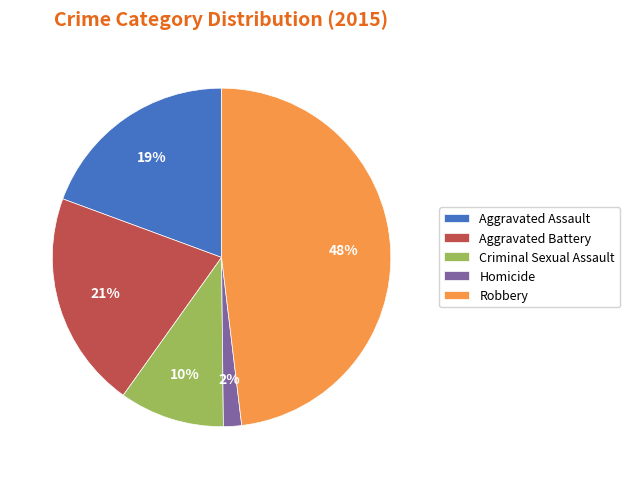

Is the sum of Criminal Sexual Assault and Homicide greater than half?

No